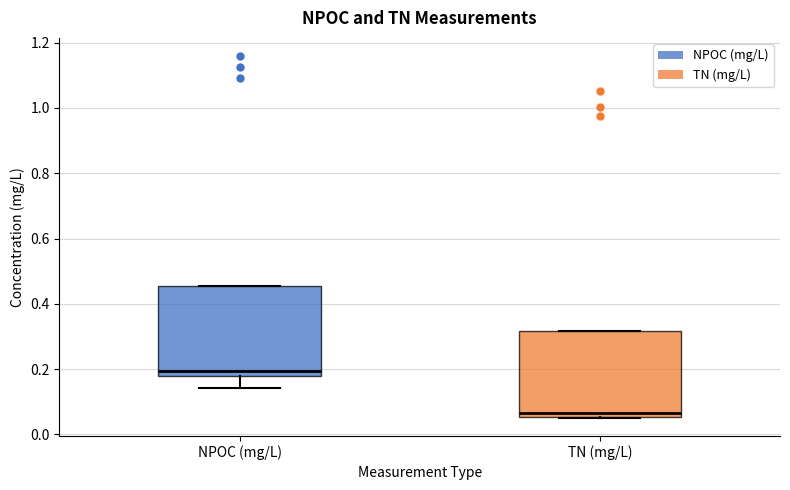

Reading left to right, read every box against the y-axis: the position of its median line, the range the box covers, and the ends of its whiskers. The values are not printed on the chart, so give them approximately, as read against the axis.

NPOC (mg/L): median 0.20, box 0.18 to 0.46, whiskers 0.14 to 0.46
TN (mg/L): median 0.06 (just above the box's lower edge), box 0.06 to 0.32, whiskers 0.06 to 0.32